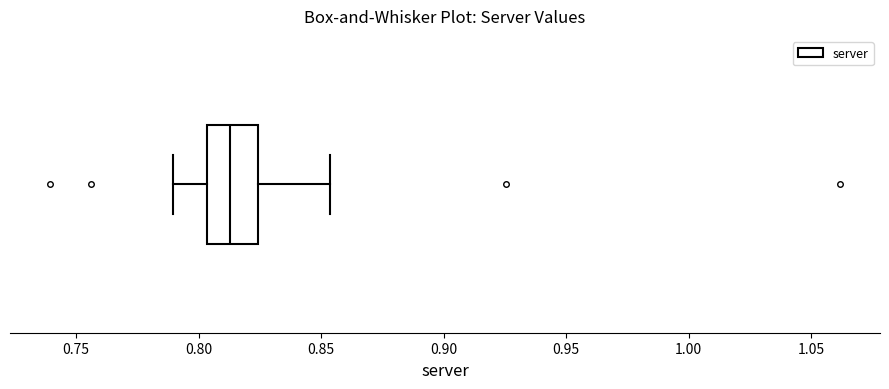

Read this box plot against the x-axis: the position of the median line, the range covered by the box, and the ends of both whiskers. The values are not printed on the chart, so give them approximately, as read against the axis.

median 0.815, box 0.805 to 0.825, whiskers 0.790 to 0.855